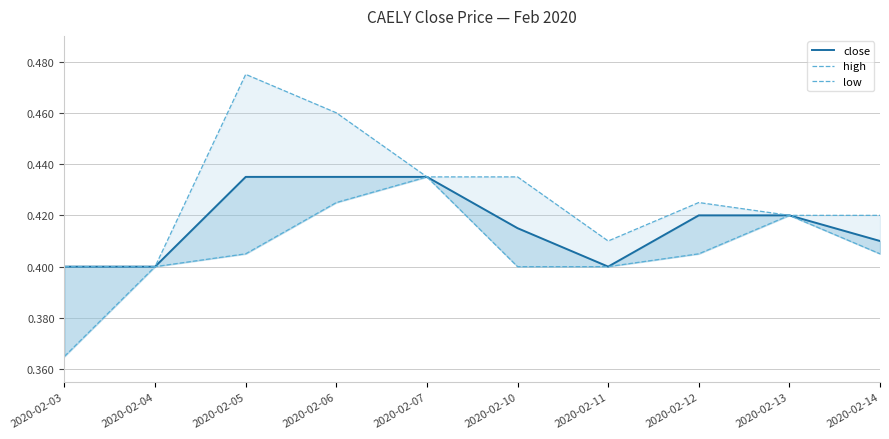

Does the chart display data point markers on the line(s)?

No